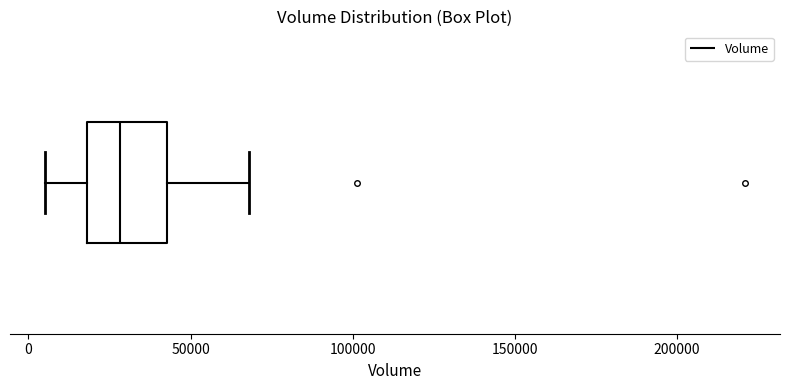

Where does the right whisker of the box end on the x-axis? The values are not printed on the chart, so give them approximately, as read against the axis.

70000